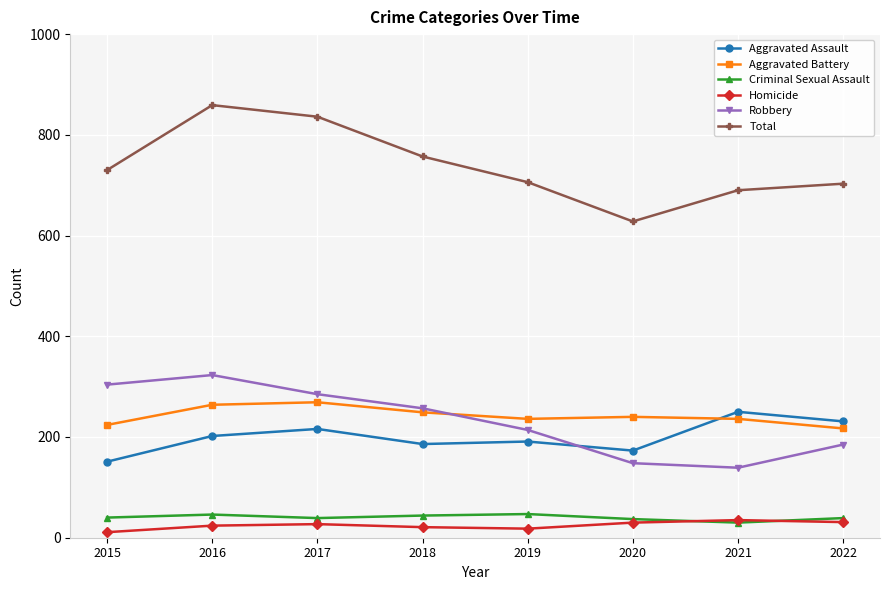

What is the total value across all series at 2016?

1718